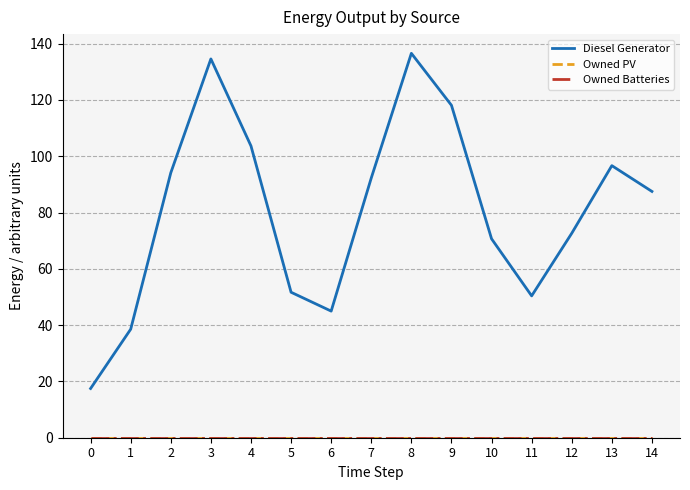

True or false: Owned PV and Owned Batteries cross at least once.

False